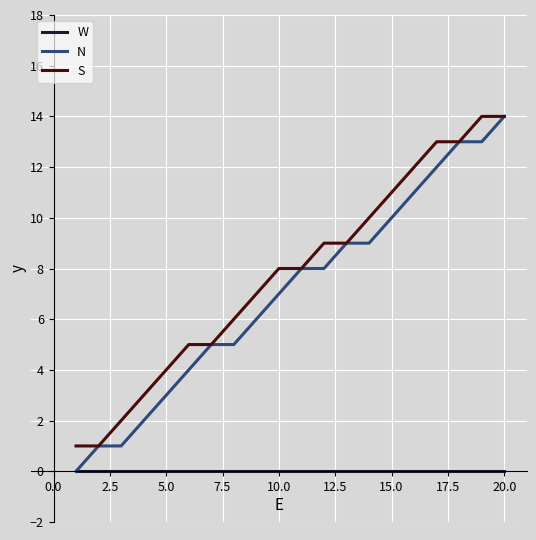

True or false: W and S intersect in this chart.

False